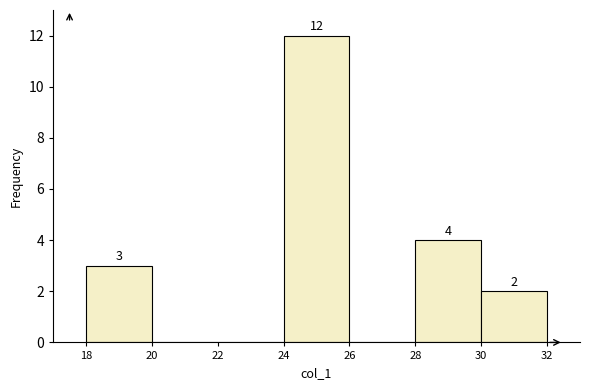

Which range on the x-axis has the tallest bar?

24 to 26